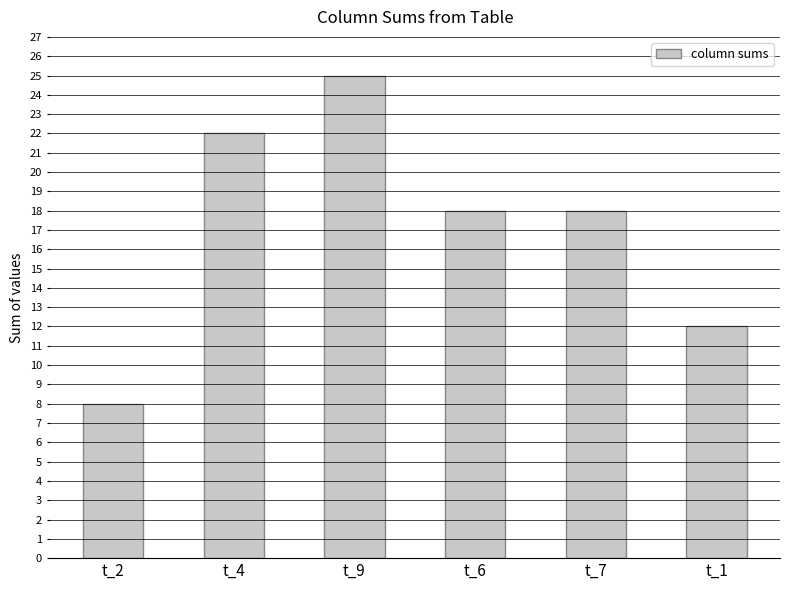

What position from the left is t_1?

6